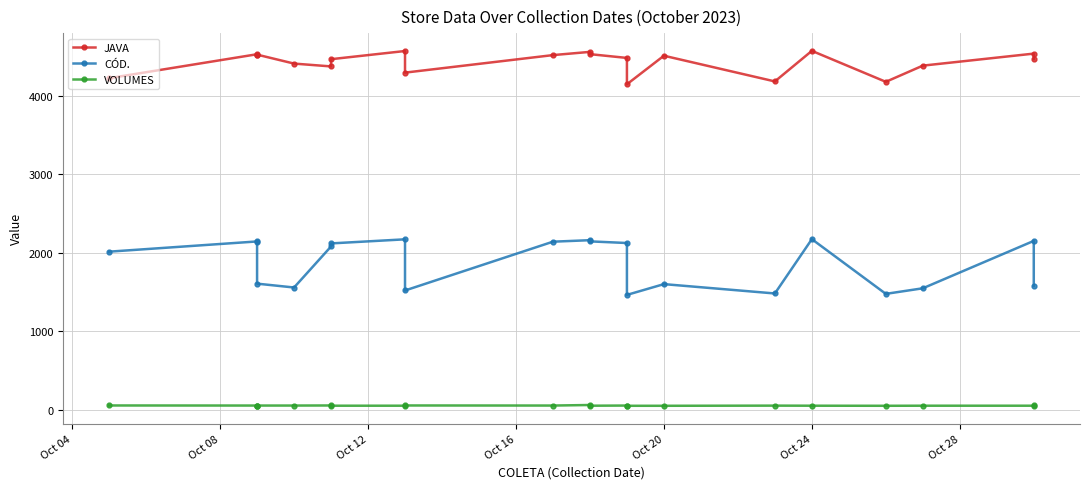

Rank the series by their average value, from lowest to highest.

VOLUMES, CÓD., JAVA